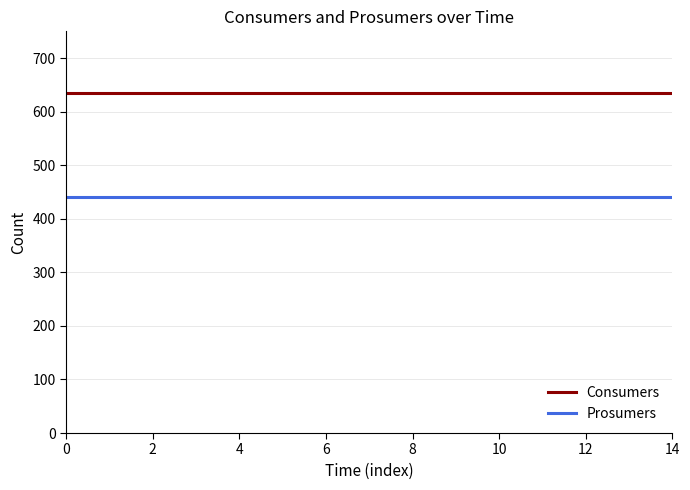

What is the maximum value for Prosumers?

440